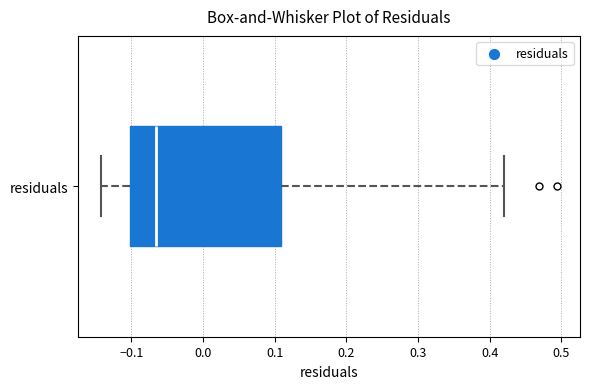

Where is the right edge of the box for residuals on the x-axis? The values are not printed on the chart, so give them approximately, as read against the axis.

0.11